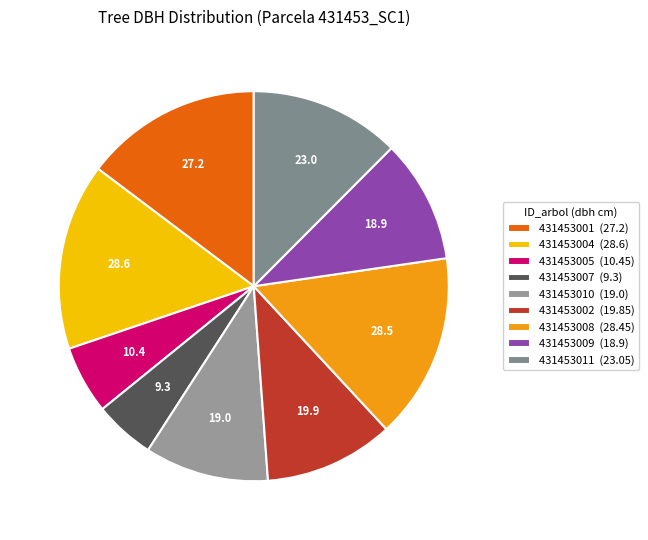

To the nearest percent, what is the difference between the 431453002 and 431453008 slice percentages?

5%